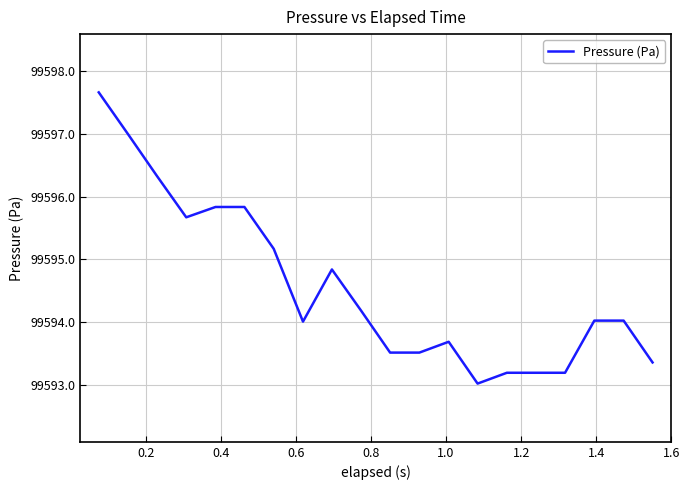

What is the difference between the maximum and minimum values?

4.6